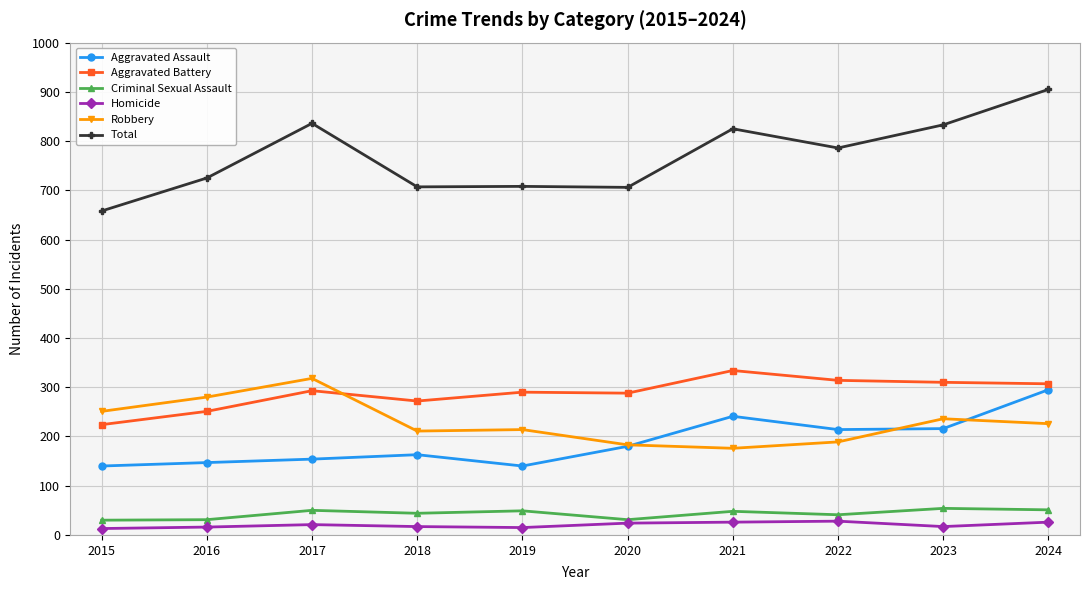

True or false: Robbery and Aggravated Battery cross at least once.

True